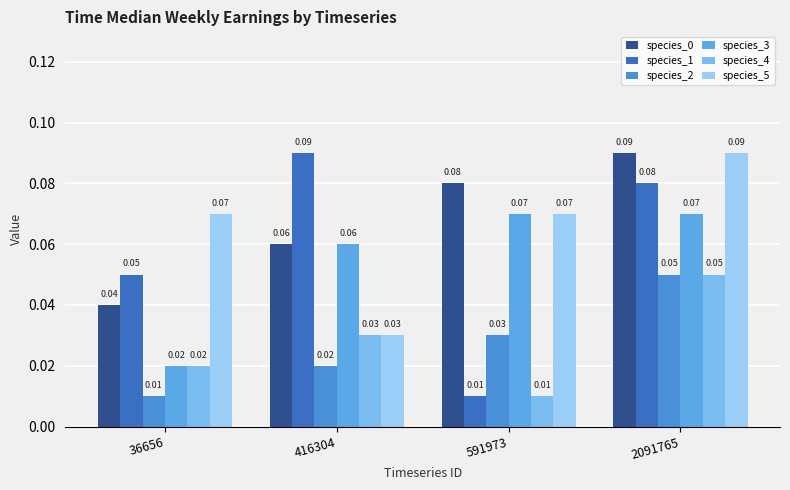

How many groups of bars are there?

4